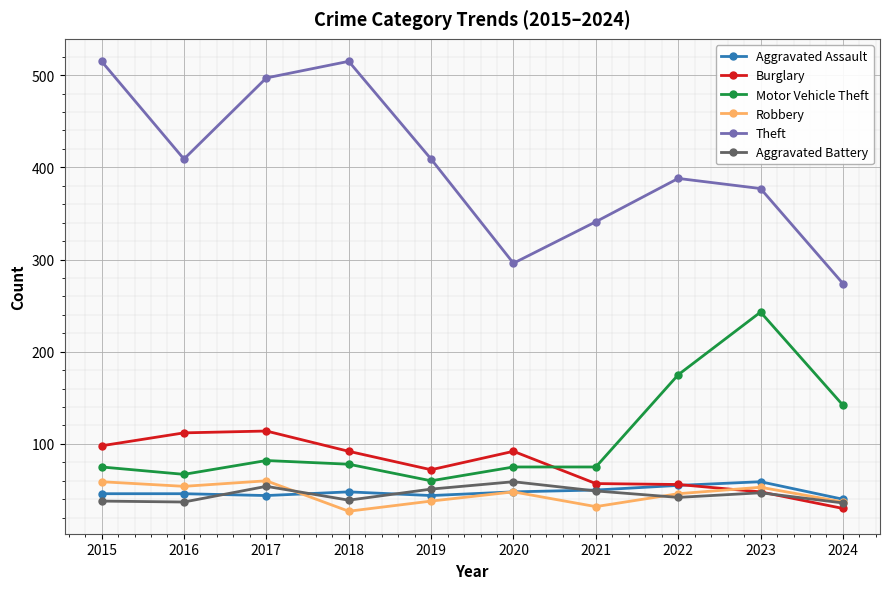

What is the value of the Theft point at the 8th from the left?

388